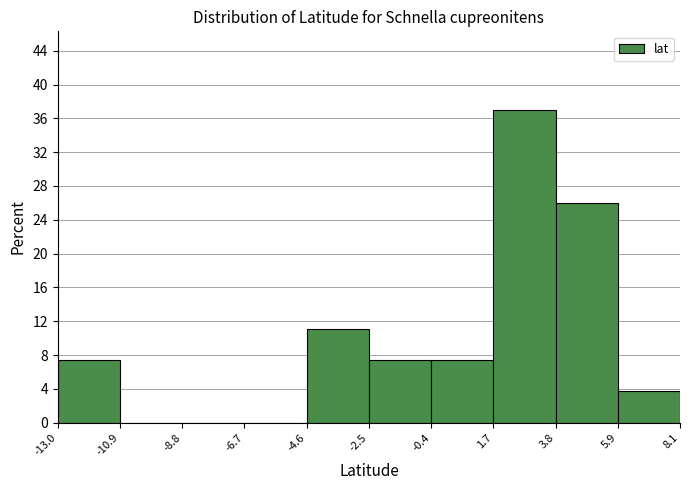

Over which range of the x-axis is the bar tallest?

1.7 to 3.8